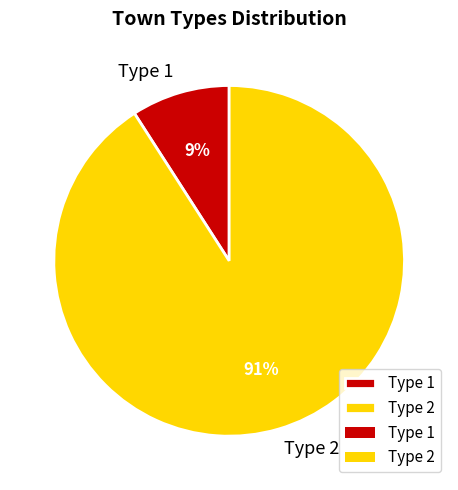

Which slice is the largest?

Type 2